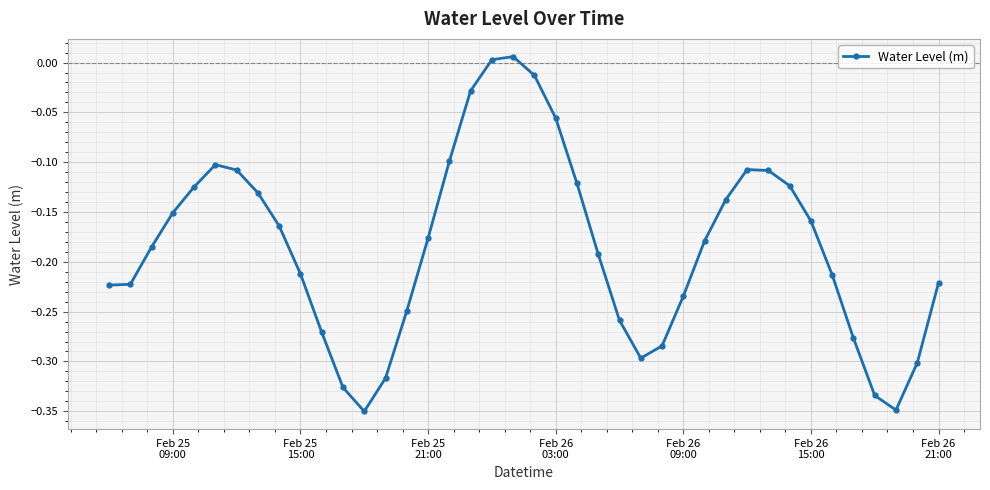

How many points are higher than both their immediate neighbors (excluding endpoints)?

3